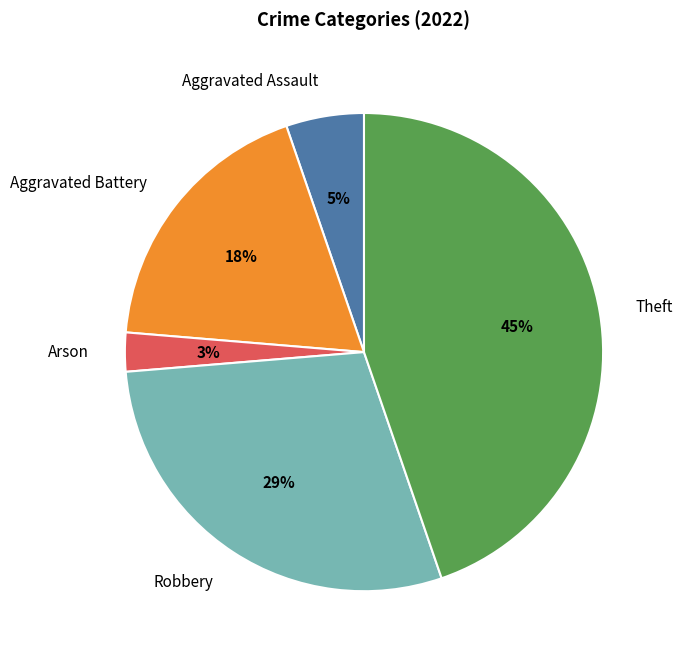

Which category has the smallest portion of the pie?

Arson